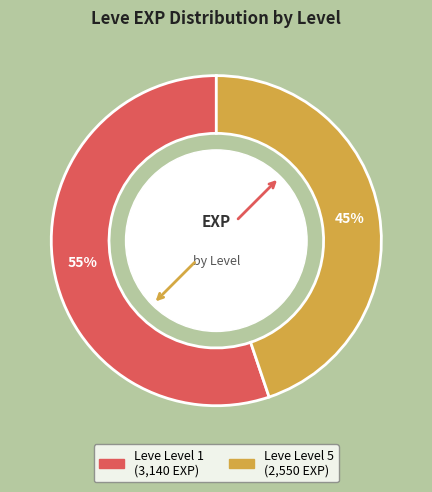

Is there a majority slice in this chart?

Yes